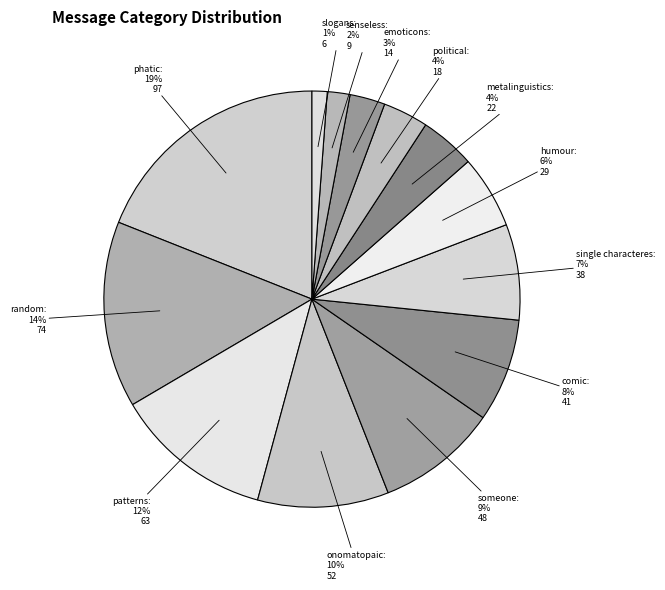

Is there any slice that represents more than half of the pie?

No